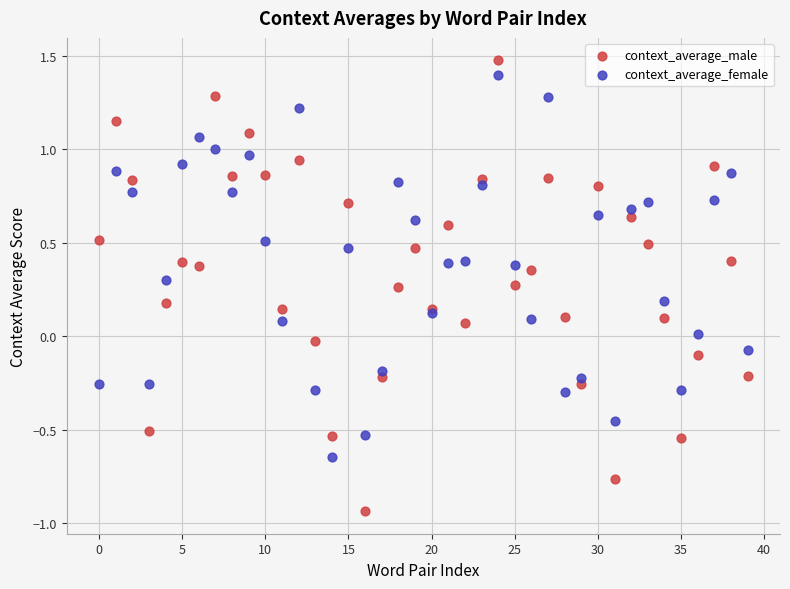

Which series has the widest spread of Y values?

context_average_male